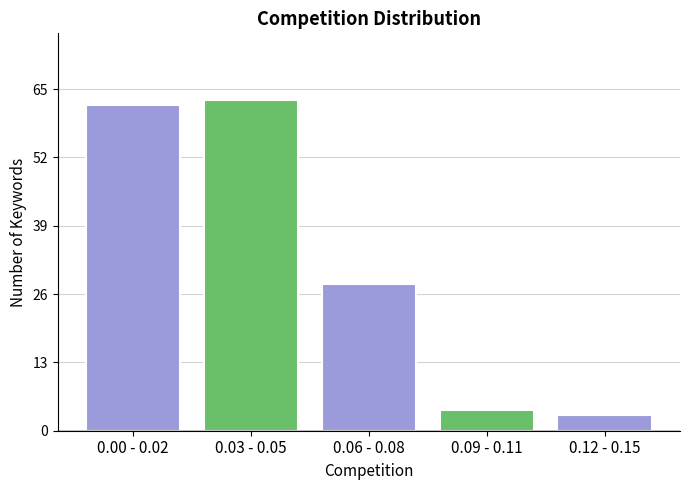

Reading right to left, extract all data points from this chart.

0.12 - 0.15=3	0.09 - 0.11=4	0.06 - 0.08=28	0.03 - 0.05=63	0.00 - 0.02=62